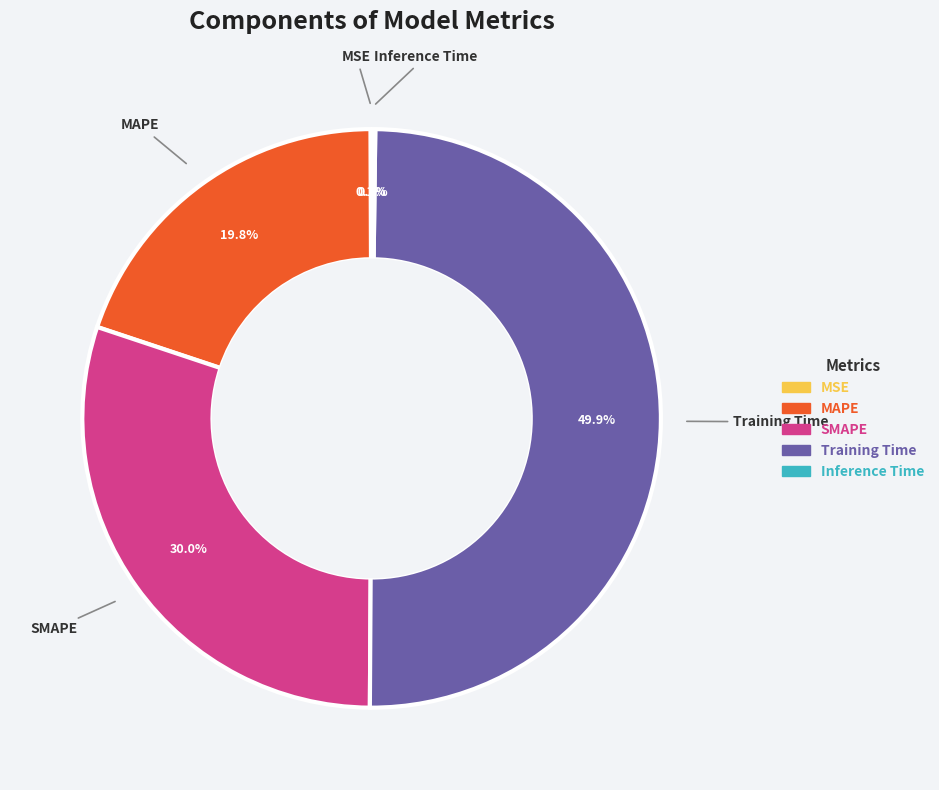

Does MAPE represent more than half of the total?

No